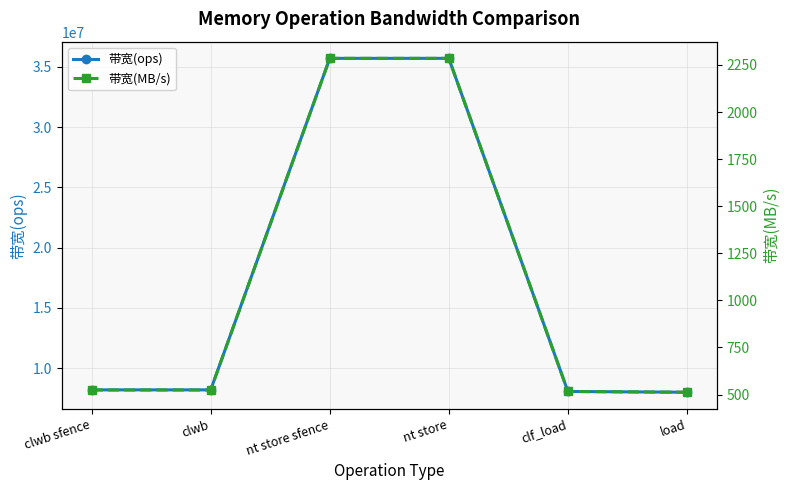

True or false: 带宽(ops) has a value of 11040817 at load.

False